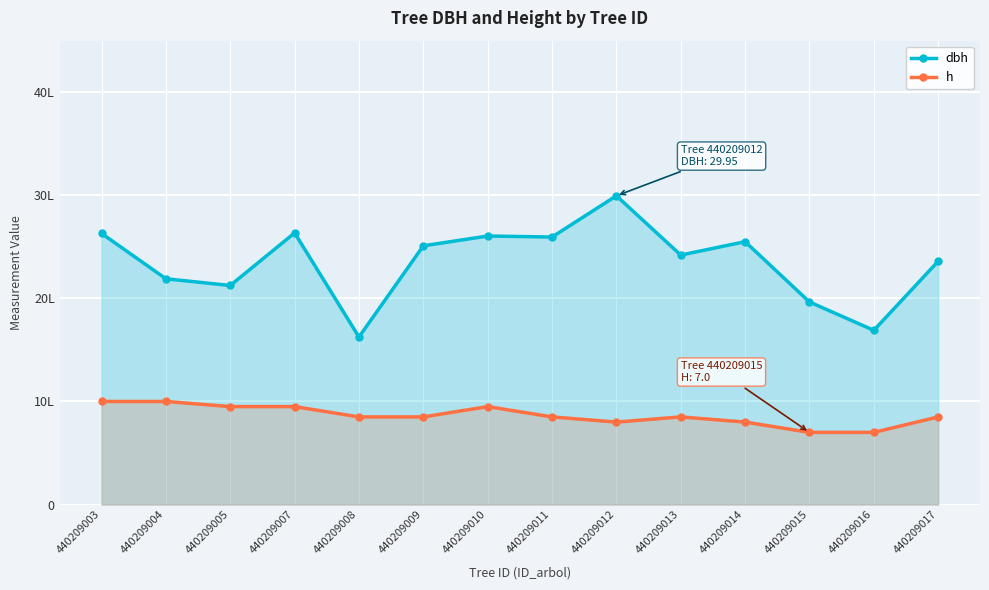

How many data points in dbh are less than 25?

7